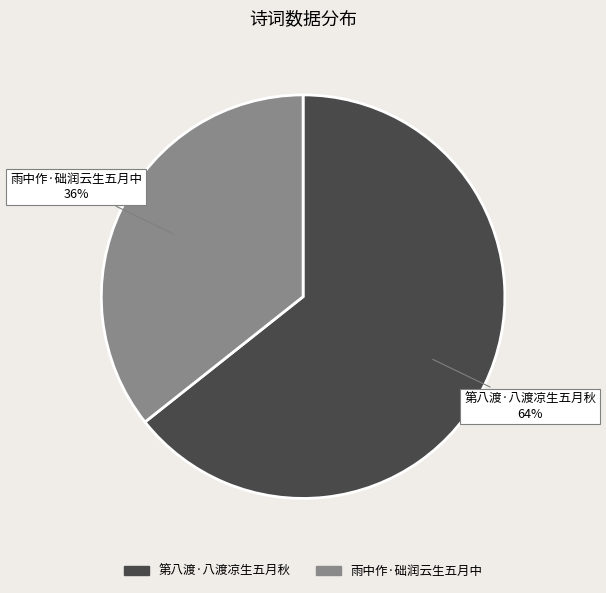

Which category has the biggest portion of the pie?

第八渡·八渡凉生五月秋